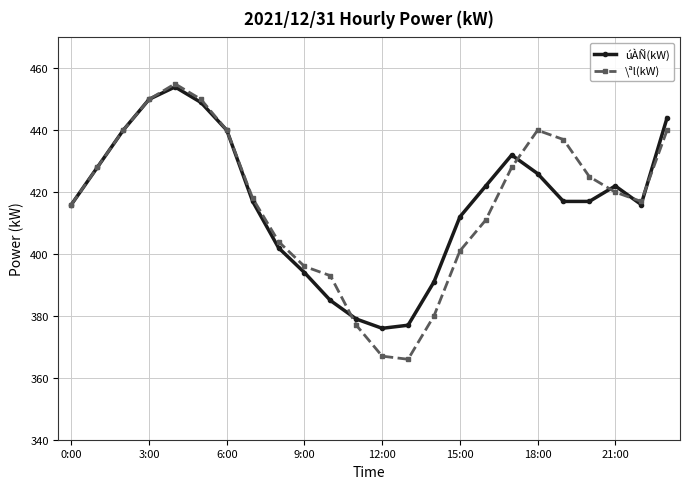

How many lines are shown in the chart?

2